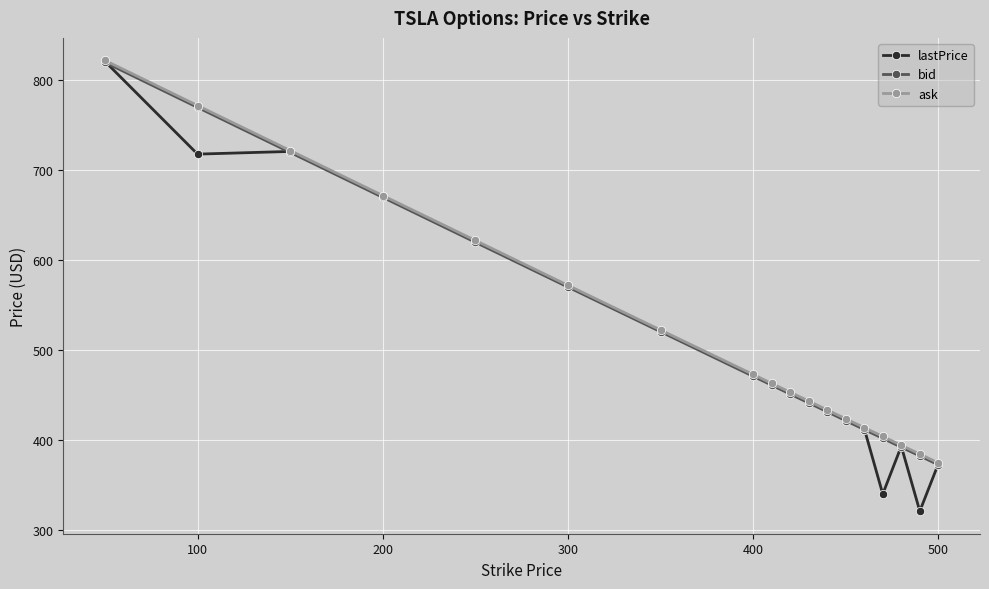

What is the lowest value of the bid series?

372.4